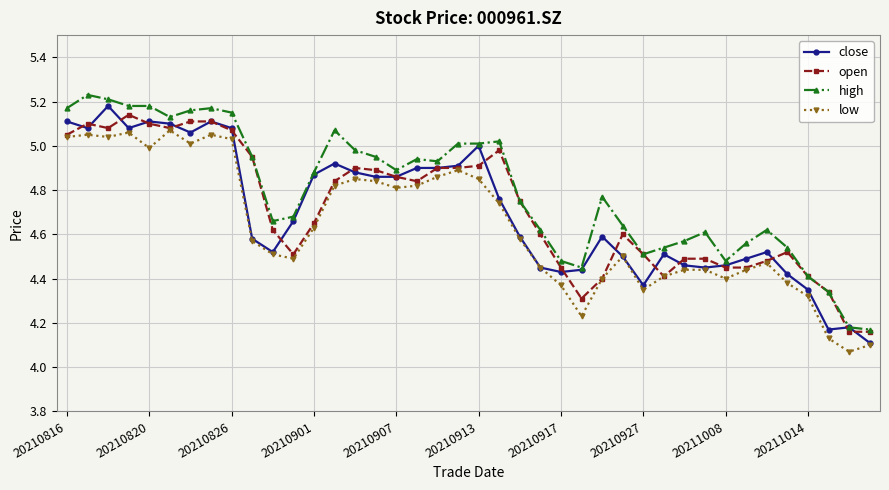

True or false: close has more than 0 interior local peaks.

True